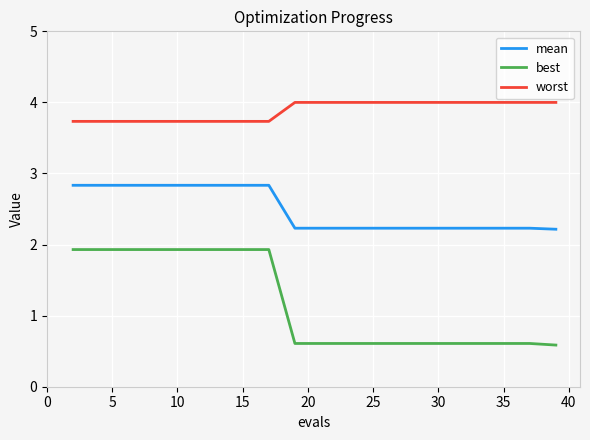

Which series has the widest spread of values?

best